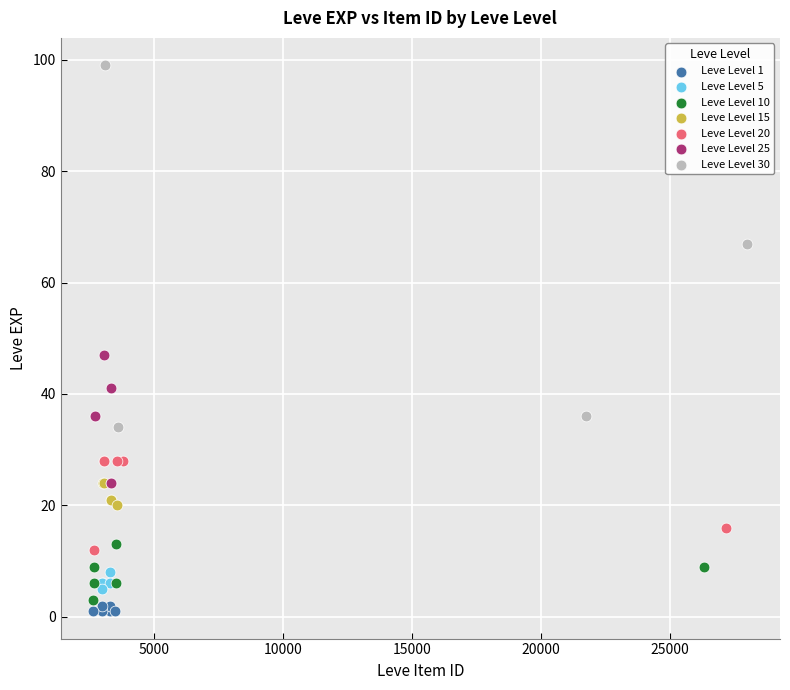

Which series has the widest spread of Y values?

Leve Level 30